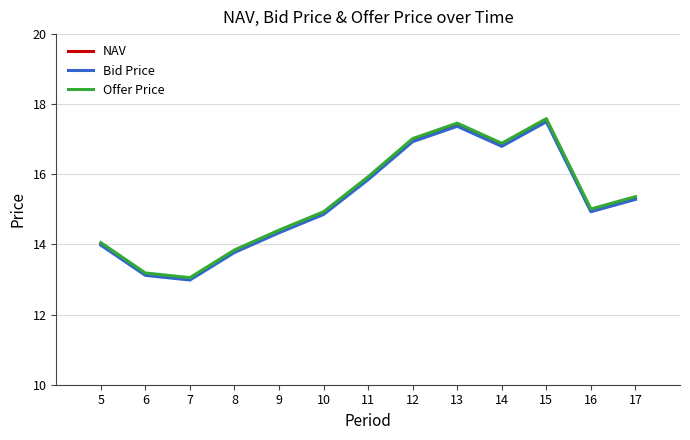

Which category has the highest value in the NAV series?

15